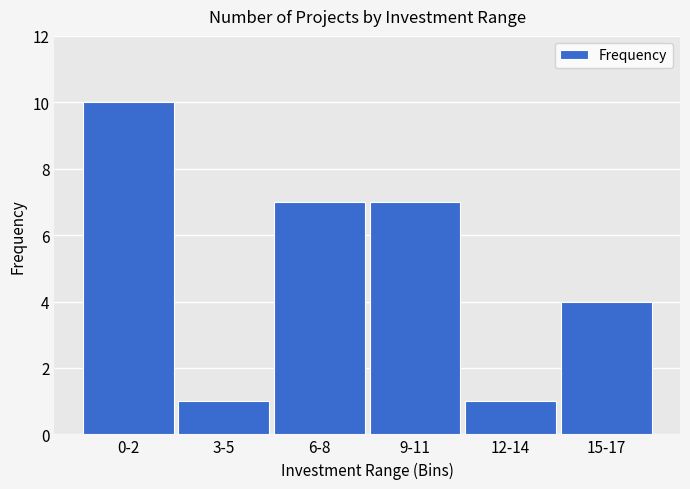

Reading right to left, extract all data points from this chart.

15-17=4	12-14=1	9-11=7	6-8=7	3-5=1	0-2=10